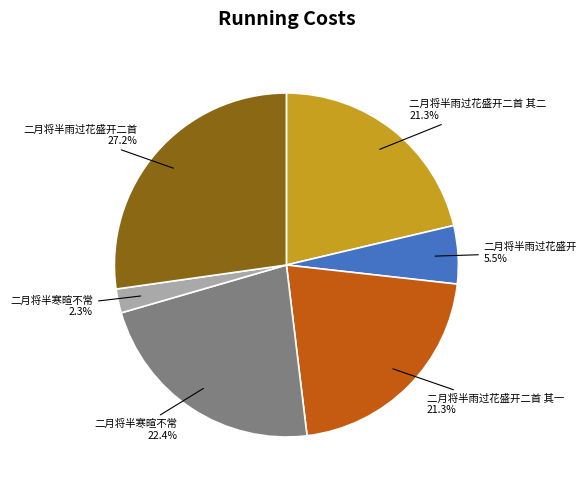

Is there a majority slice in this chart?

No